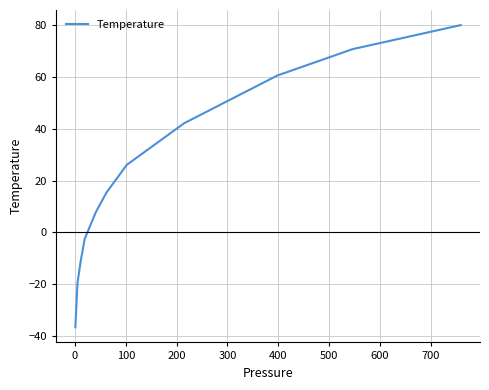

Reading left to right, what are all the values shown in this chart?

-36.7	-19.5	-11.4	-2.6	7.8	15.4	26.1	42.2	60.6	70.8	80.1